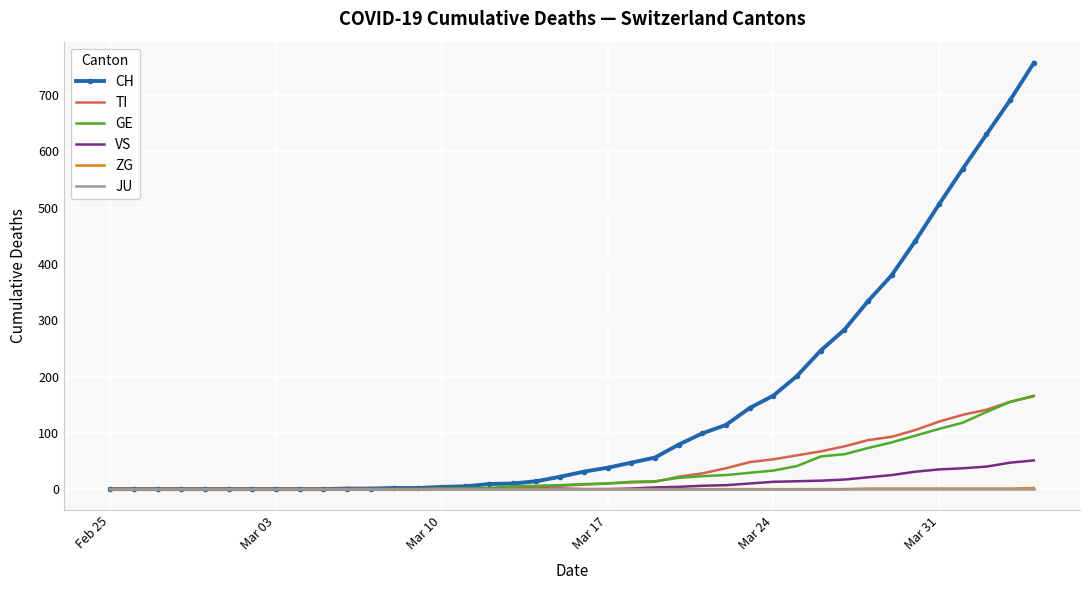

What is the maximum value shown in the chart?

757